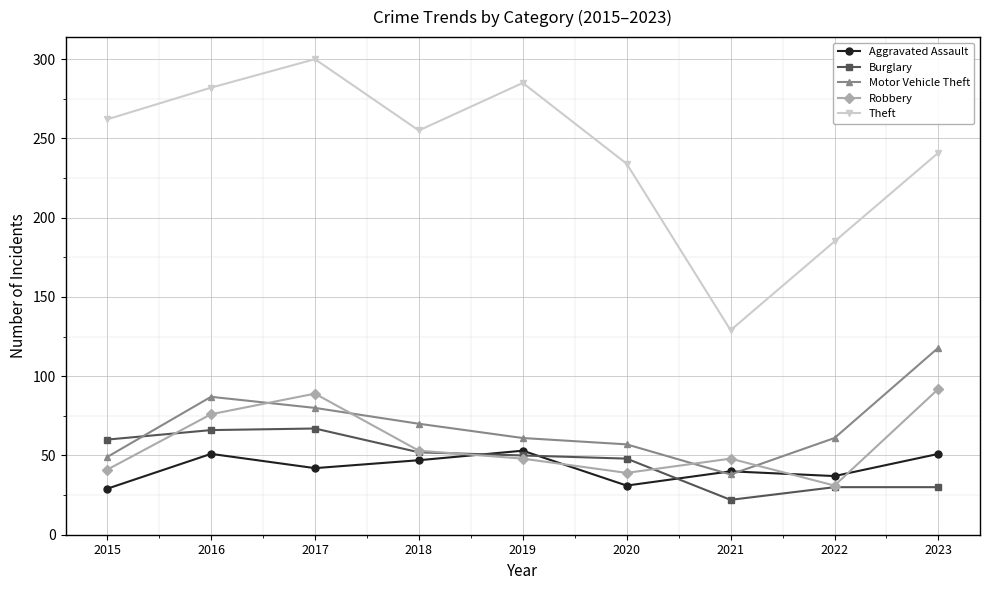

True or false: Motor Vehicle Theft has more than 2 interior local peaks.

False